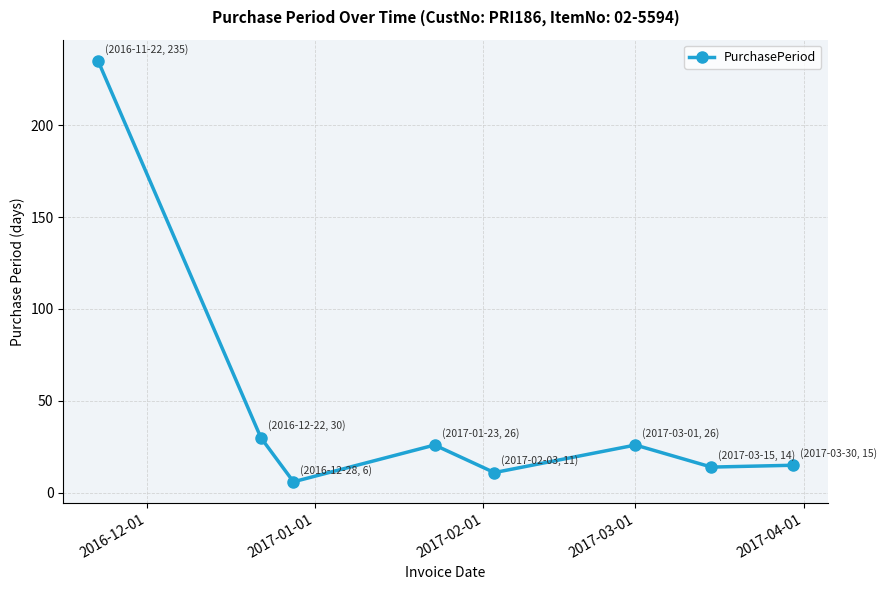

What is the average value?

45